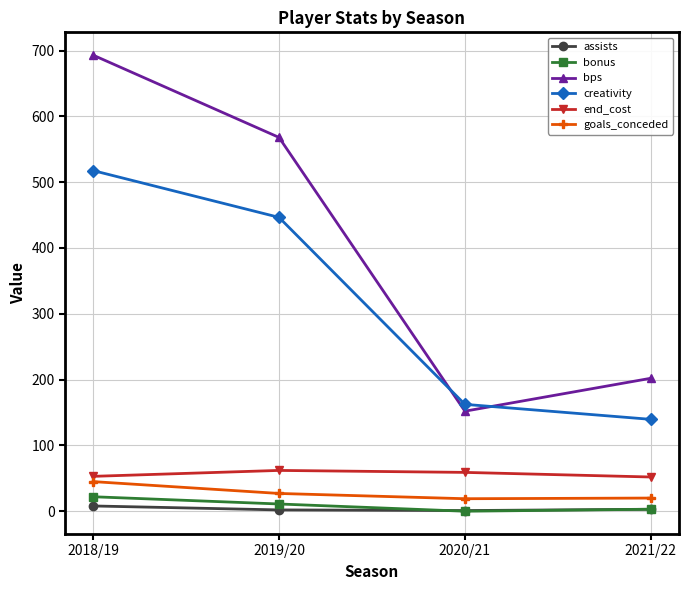

Is it true that bonus equals 3.0 at 2021/22?

True